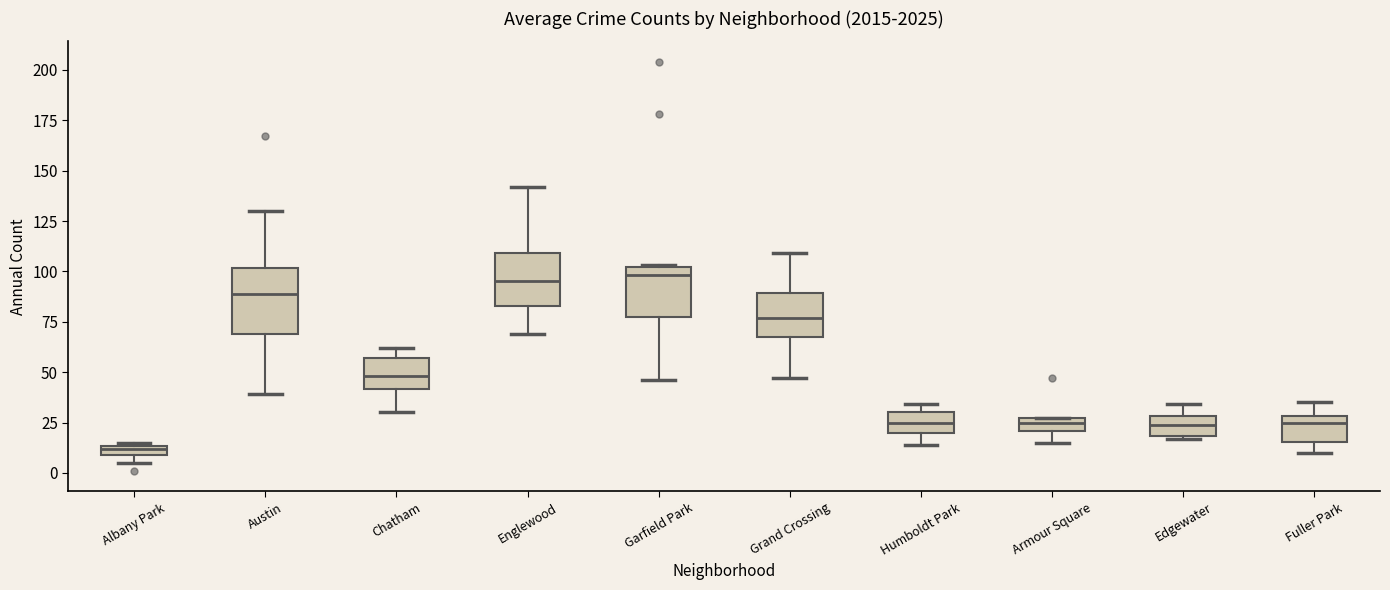

Which box is the tallest, from its lower edge to its upper edge?

Austin